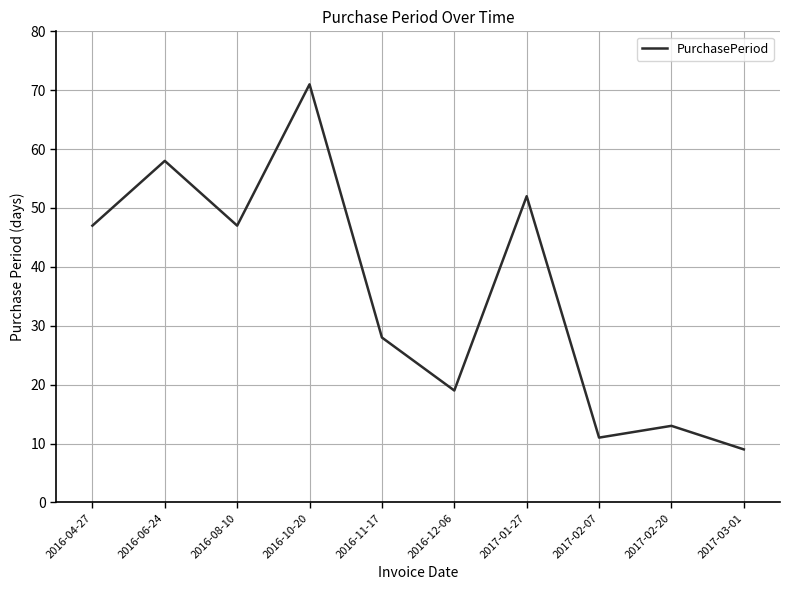

True or false: the data has more than 2 interior local peaks.

True